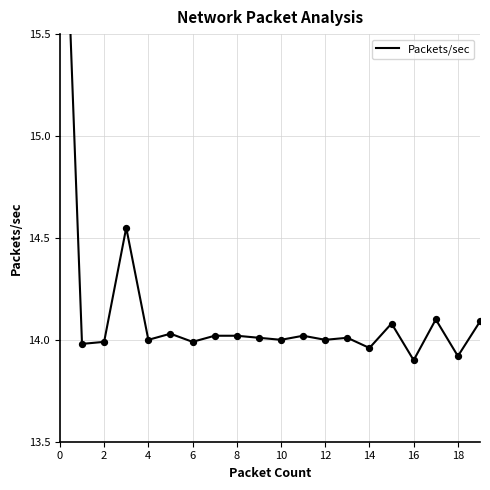

What is the change in value from 10 to 16?

-0.1